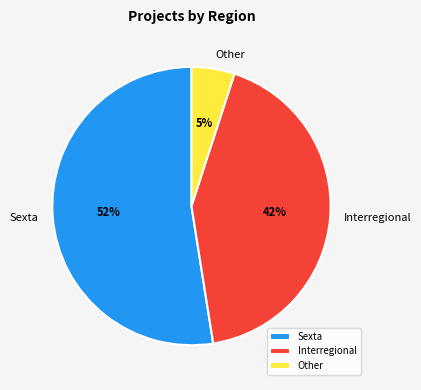

Count the number of slices in the pie.

3